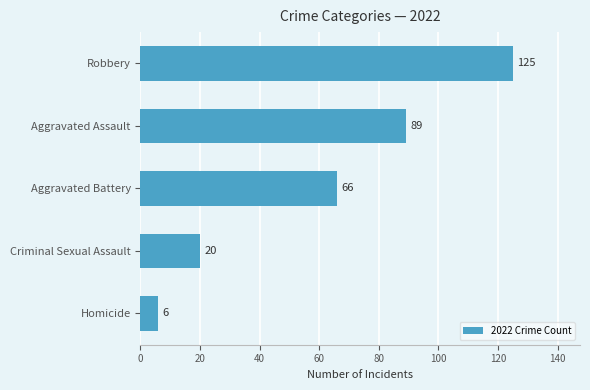

Are the bars horizontal?

Yes